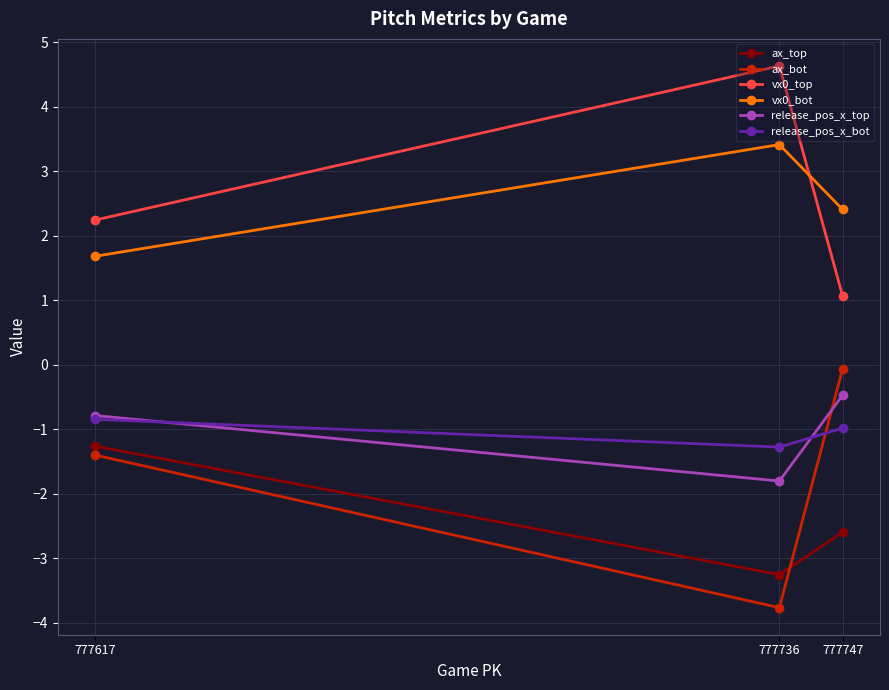

Count the number of categories in the chart.

3